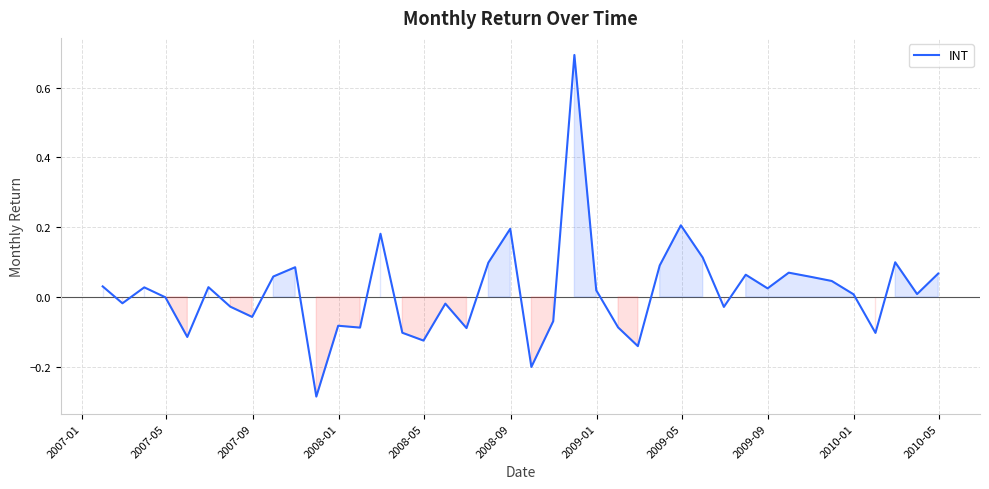

What is the difference between the maximum and minimum values?

1.0